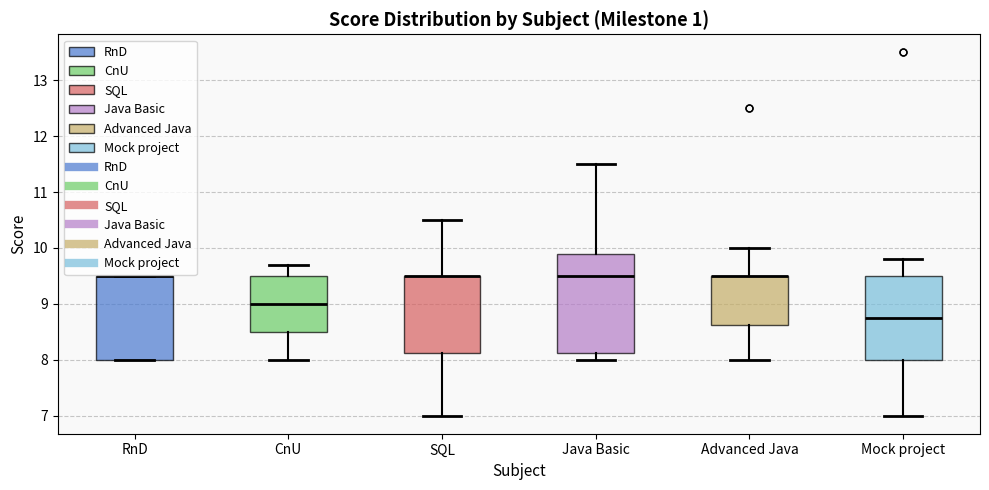

Reading left to right, transcribe this box plot: for each box, give where its median line is, the range the box spans, and where its two whiskers end, as read against the y-axis. The values are not printed on the chart, so give them approximately, as read against the axis.

RnD: median 9.5 (drawn on the box's upper edge), box 8.0 to 9.5, whiskers 8.0 to 9.5
CnU: median 9.0, box 8.5 to 9.5, whiskers 8.0 to 9.7
SQL: median 9.5 (drawn on the box's upper edge), box 8.1 to 9.5, whiskers 7.0 to 10.5
Java Basic: median 9.5, box 8.1 to 9.9, whiskers 8.0 to 11.5
Advanced Java: median 9.5 (drawn on the box's upper edge), box 8.6 to 9.5, whiskers 8.0 to 10.0
Mock project: median 8.8, box 8.0 to 9.5, whiskers 7.0 to 9.8